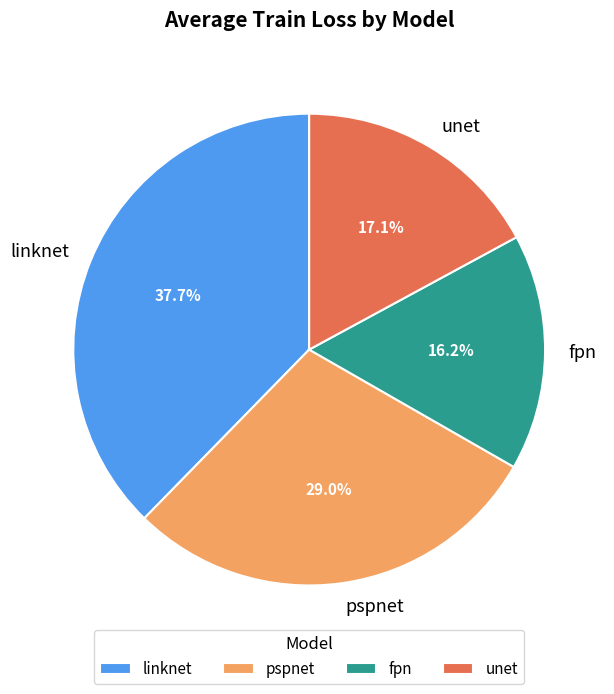

Does any single category account for the majority?

No